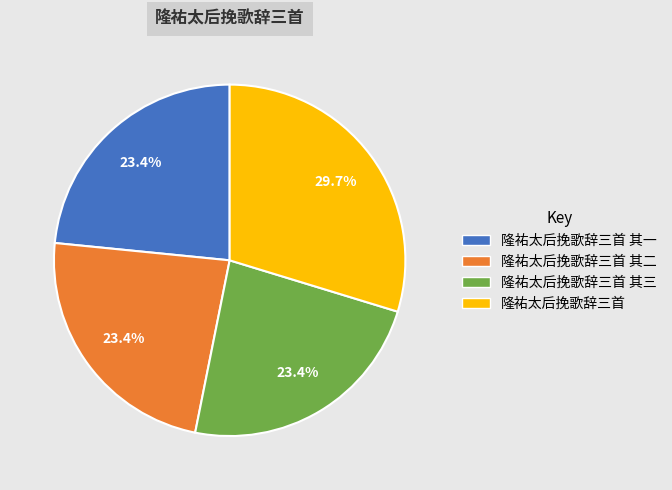

To the nearest percent, what is the average slice percentage?

25%